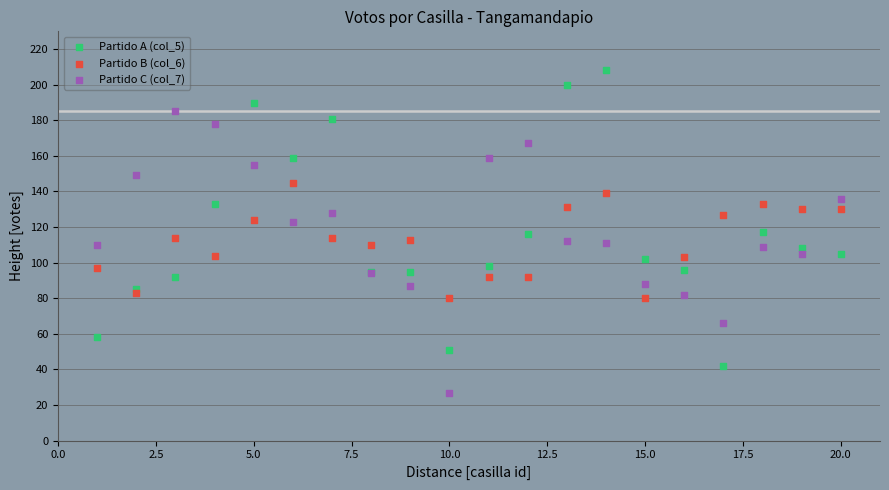

Which series reaches the maximum Y coordinate?

Partido A (col_5)